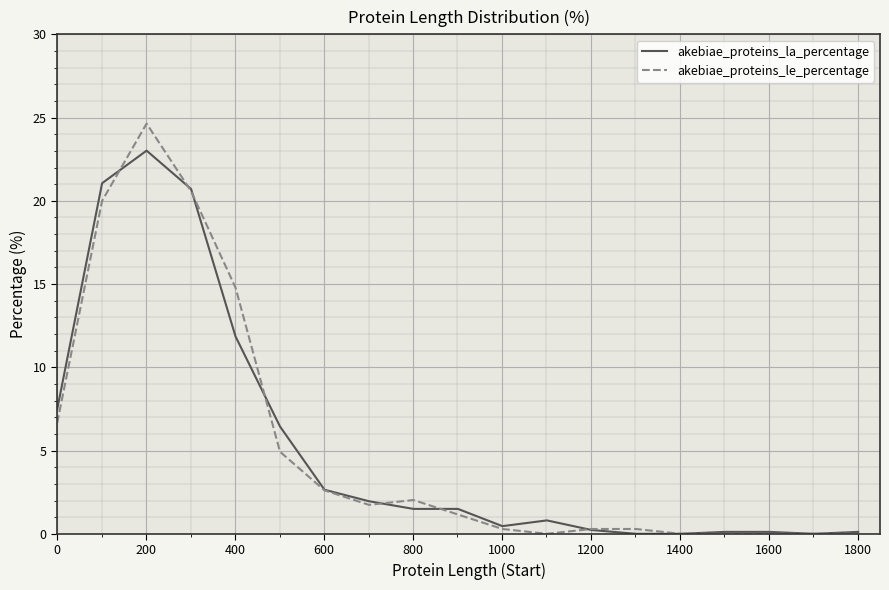

List the series in order of their peak value, lowest first.

akebiae_proteins_la_percentage, akebiae_proteins_le_percentage